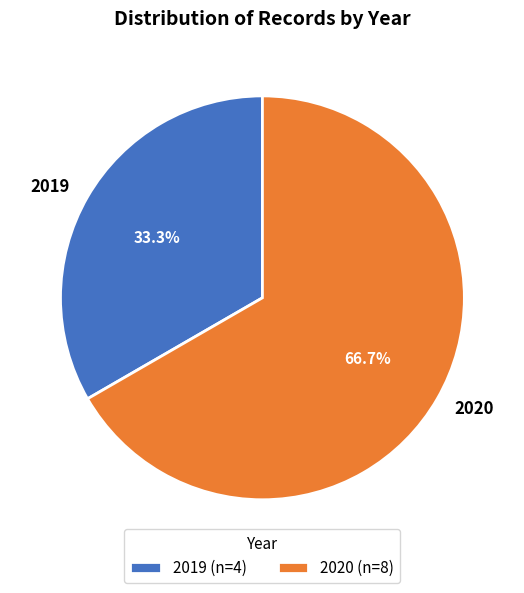

To the nearest percent, what is the difference between the largest and smallest slice percentages?

33%